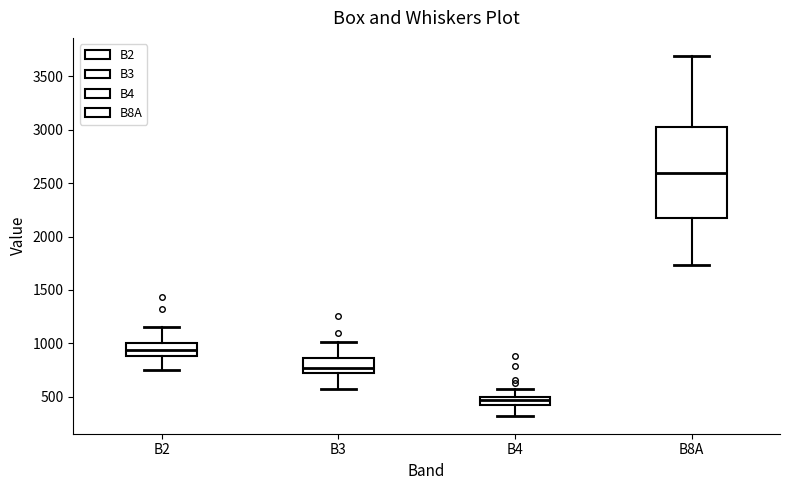

Which box has the lowest median line?

B4